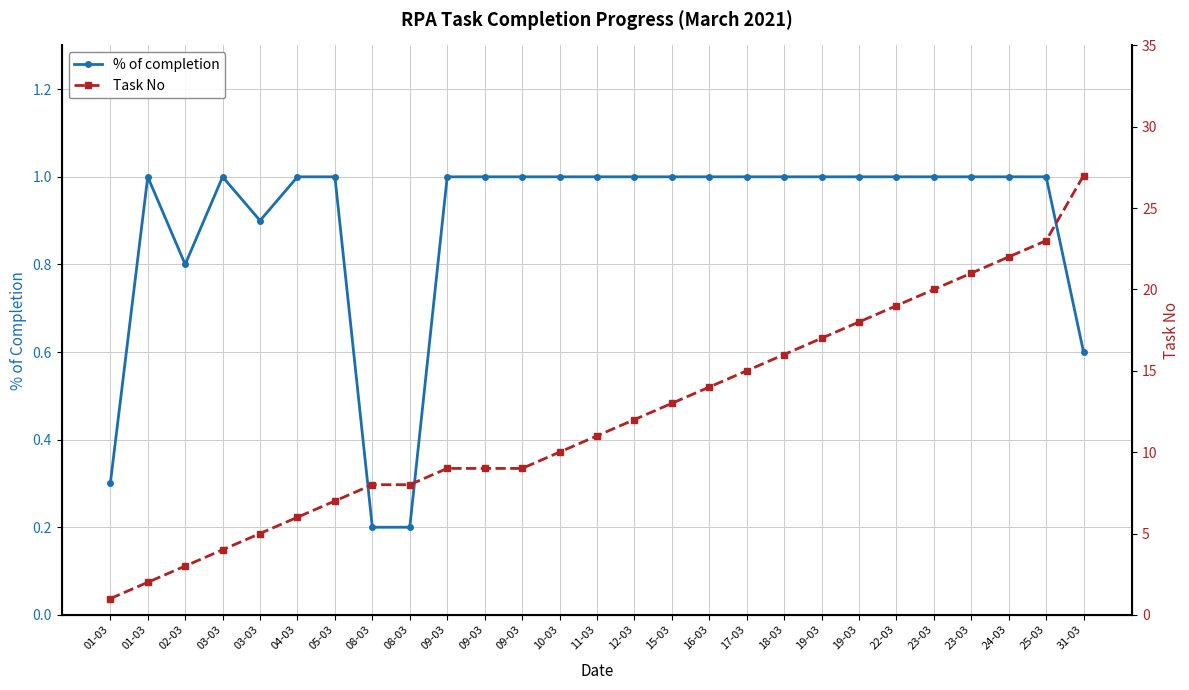

What is the label of the 23rd point from the left?

23-03